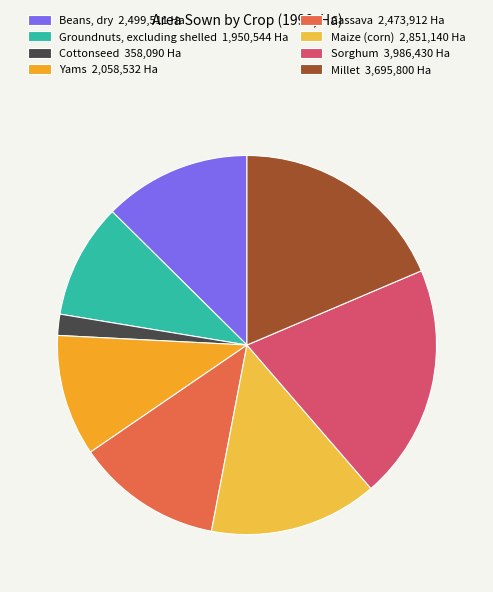

What percentage is the Sorghum slice, to the nearest percent?

20%